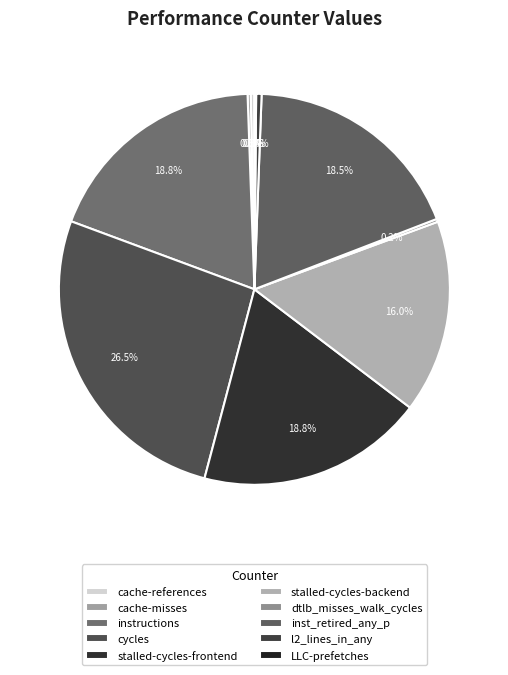

To the nearest percent, what percentage of the pie is stalled-cycles-backend?

16%